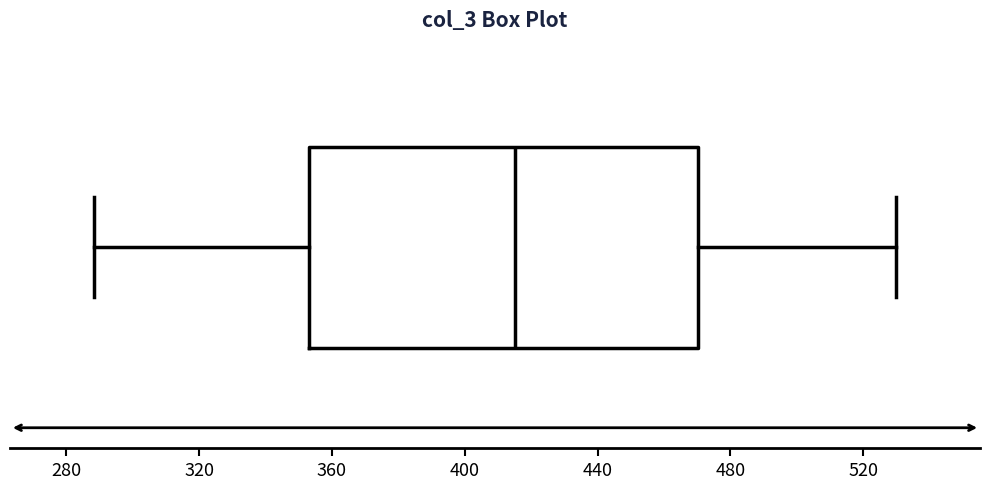

Read this box plot against the x-axis: the position of the median line, the range covered by the box, and the ends of both whiskers. The values are not printed on the chart, so give them approximately, as read against the axis.

median 415, box 355 to 470, whiskers 290 to 530